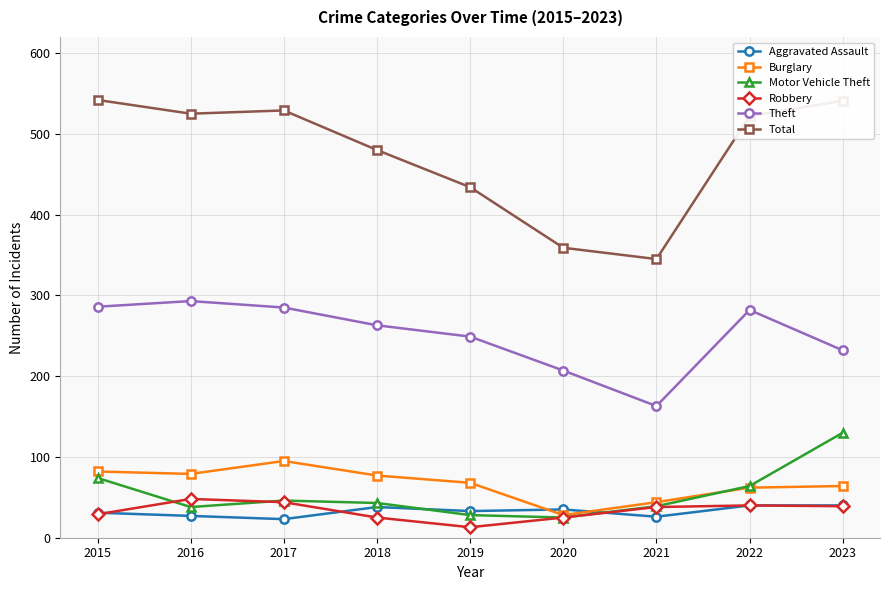

What is the difference between the highest and lowest values at 2017?

506